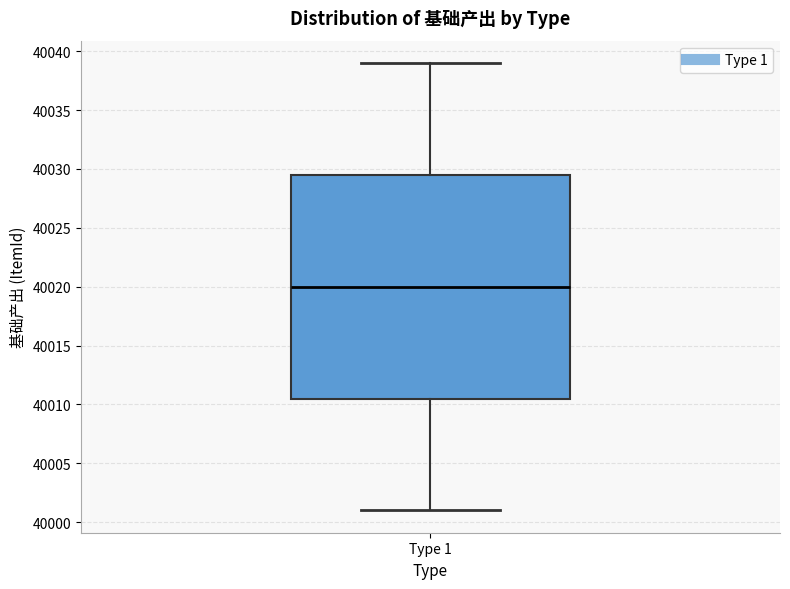

Transcribe this box plot: give where the median line is, the range the box spans, and where the two whiskers end, as read against the y-axis. The values are not printed on the chart, so give them approximately, as read against the axis.

median 40020.0, box 40010.5 to 40029.5, whiskers 40001.0 to 40039.0